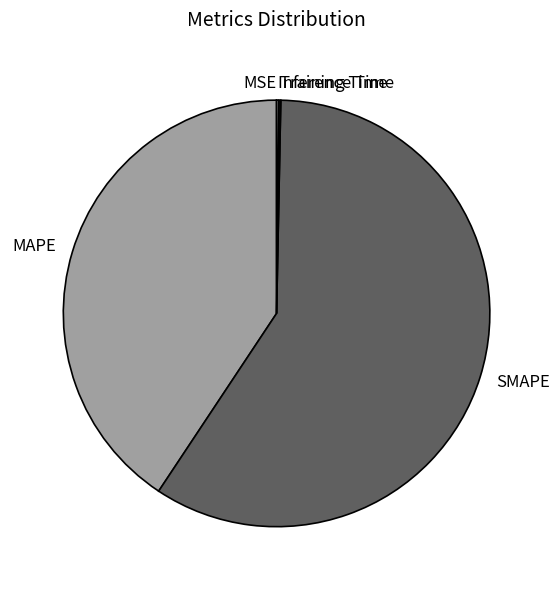

Does SMAPE represent more than half of the total?

Yes